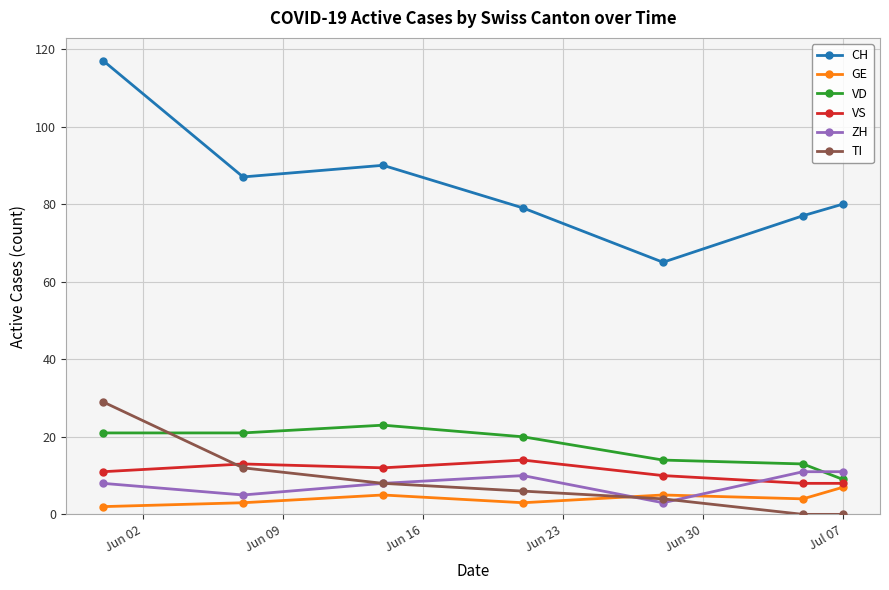

Which series has the largest range (max minus min)?

CH